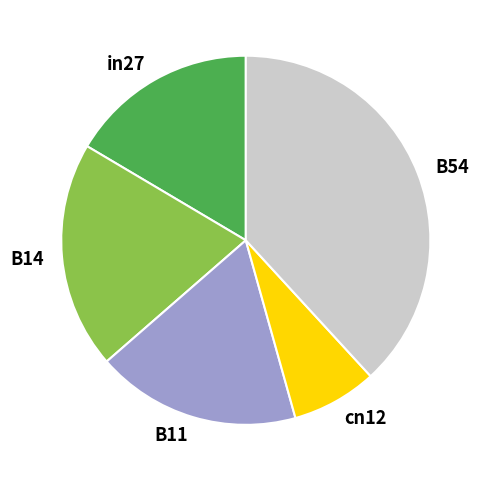

Rank the categories by value from highest to lowest.

B54, B14, B11, in27, cn12